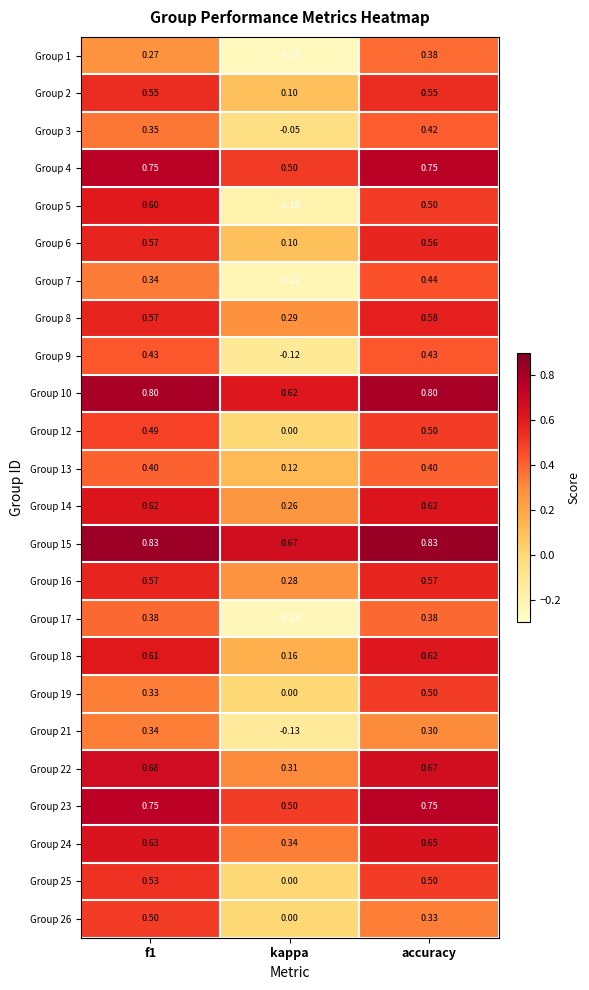

At which category is the sum across all series the highest?

accuracy